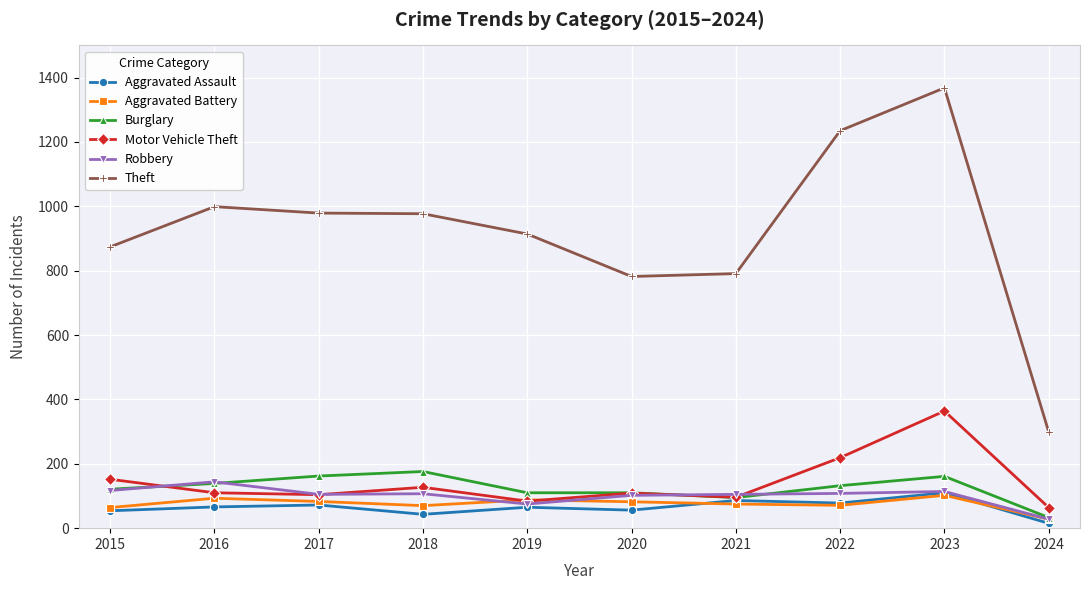

Which series has the widest spread of values?

Theft